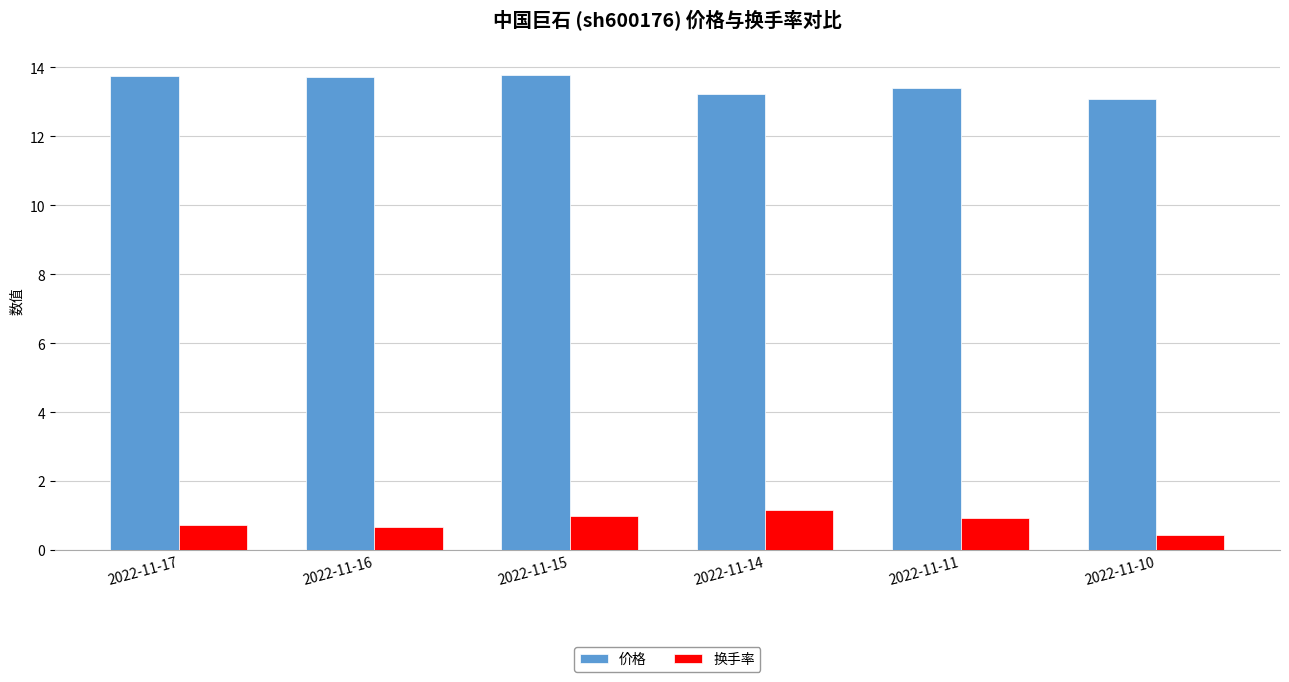

The value of 换手率 at 2022-11-15 is 1.0. True or false?

True